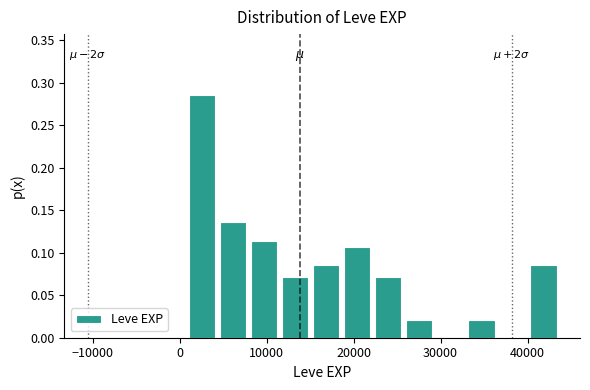

Around what value on the x-axis is the tallest bar? Give the approximate position of its centre, as read against the axis.

3000